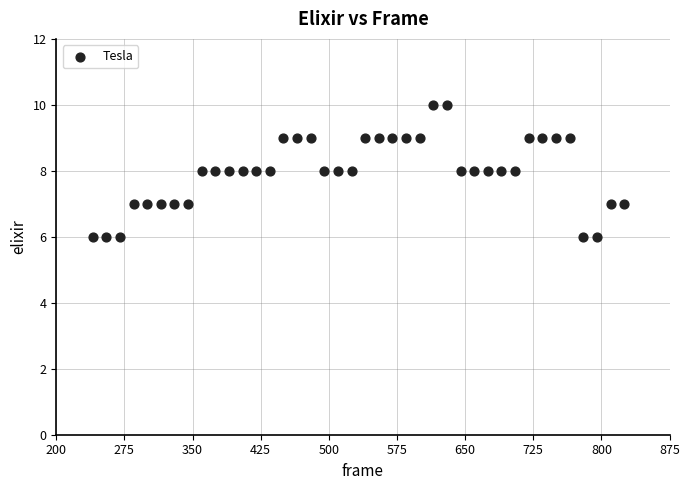

What is the range of Y values (max minus min)?

4